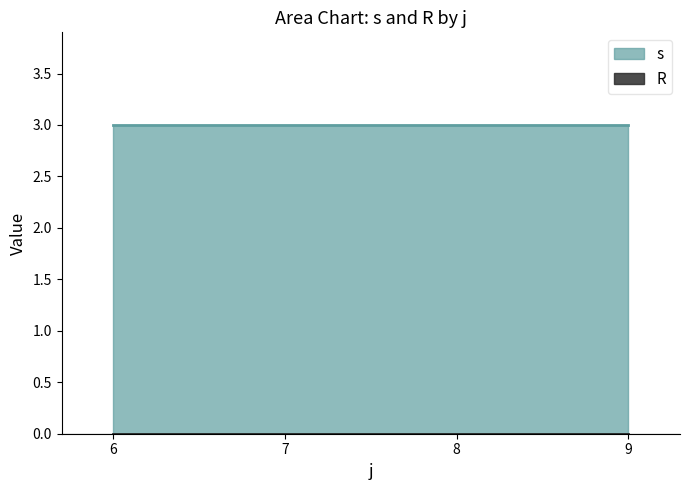

True or false: s and R cross at least once.

False